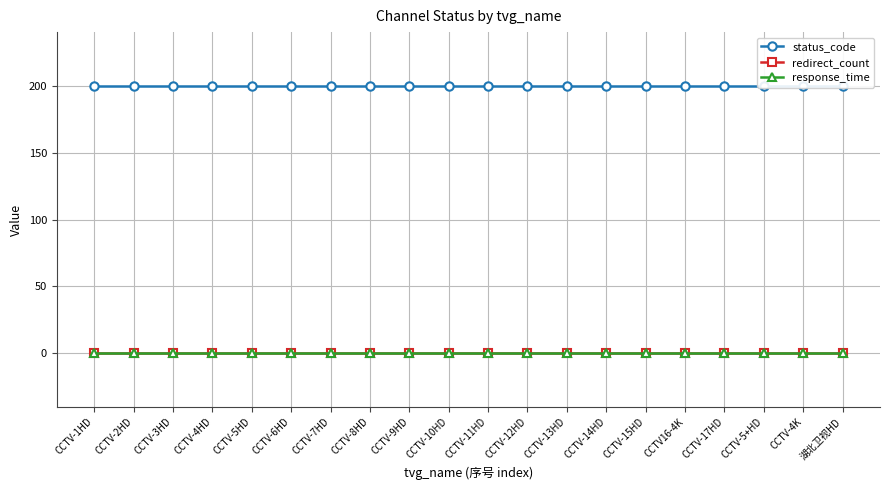

What is the spread (max minus min) of values at CCTV-14HD?

200